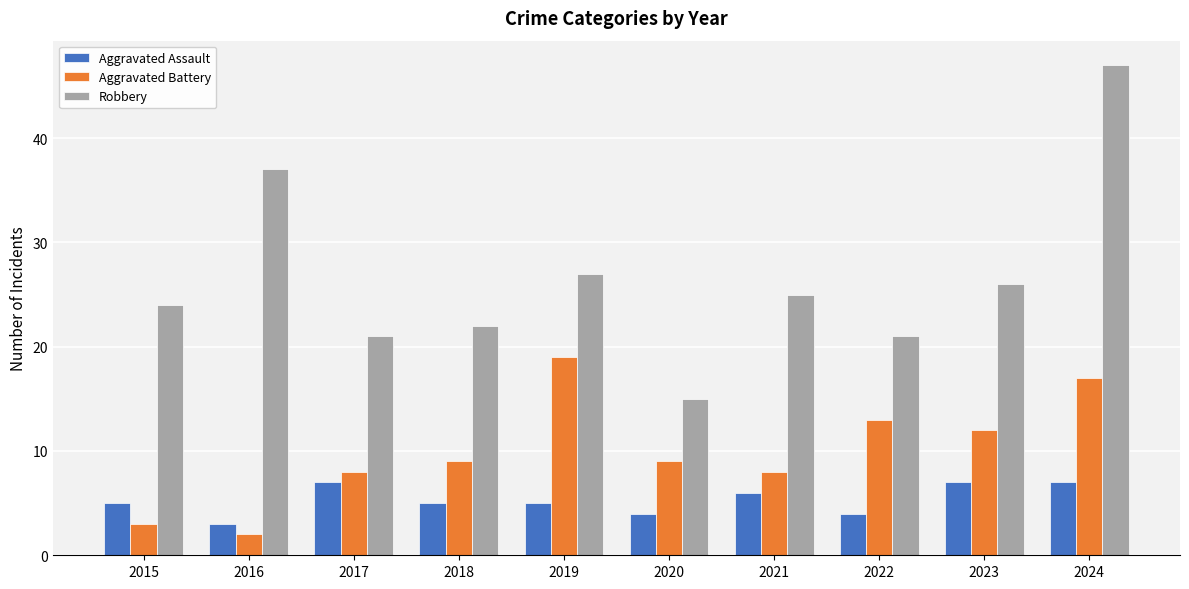

At how many categories does at least one series exceed 20?

9